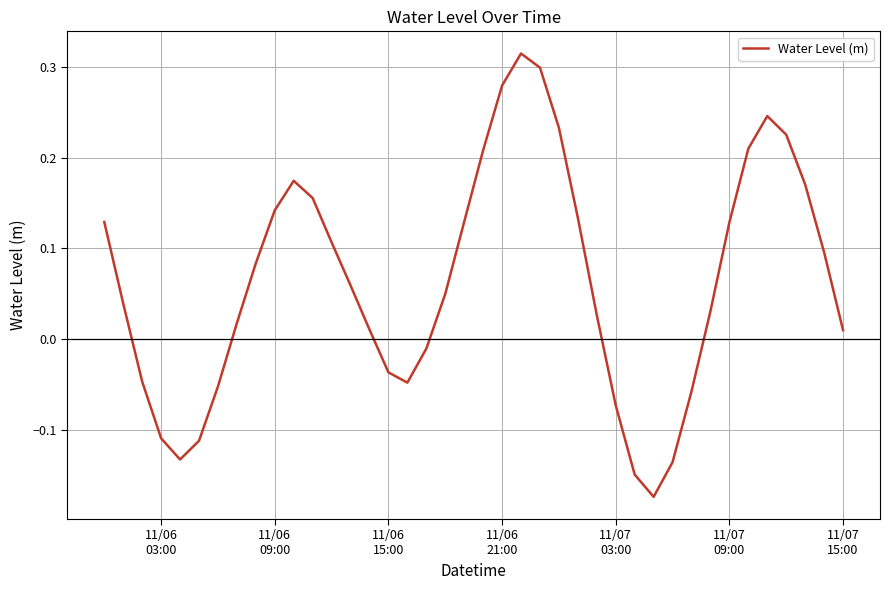

What is the difference between the maximum and minimum values?

0.5